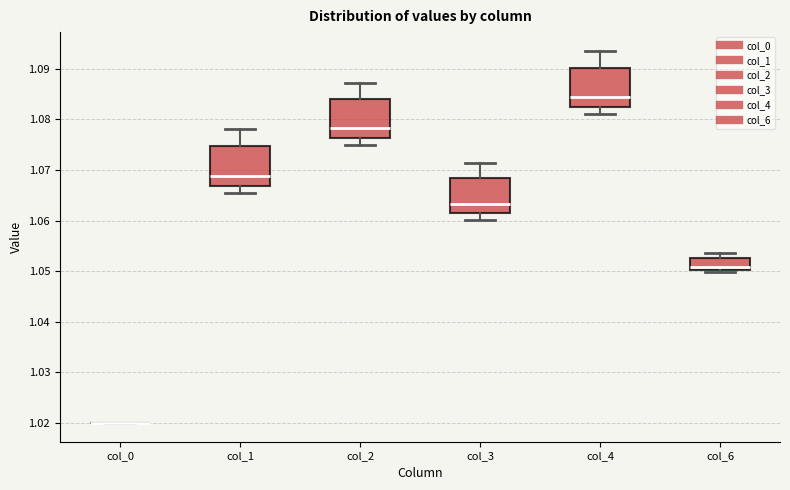

Reading left to right, read every box against the y-axis: the position of its median line, the range the box covers, and the ends of its whiskers. The values are not printed on the chart, so give them approximately, as read against the axis.

col_0: box collapsed to a line at 1.020, whiskers 1.020 to 1.020
col_1: median 1.069, box 1.067 to 1.075, whiskers 1.065 to 1.078
col_2: median 1.078, box 1.076 to 1.084, whiskers 1.075 to 1.087
col_3: median 1.063, box 1.061 to 1.068, whiskers 1.060 to 1.071
col_4: median 1.084, box 1.082 to 1.090, whiskers 1.081 to 1.094
col_6: median 1.051, box 1.050 to 1.053, whiskers 1.050 (just below the box's lower edge) to 1.054